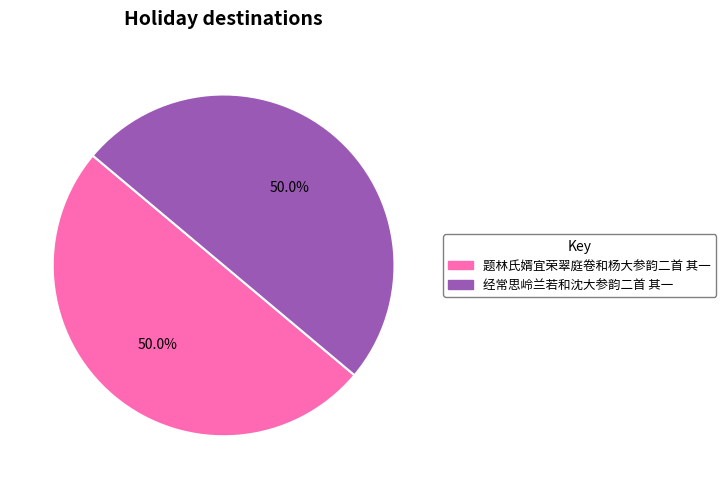

How many segments does this pie chart have?

2